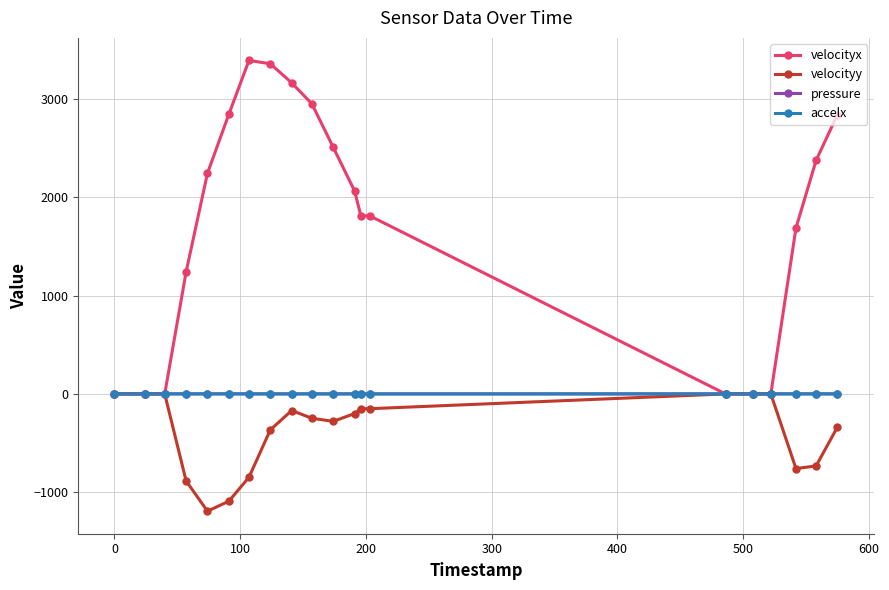

True or false: velocityy has more than 1 interior local peaks.

True